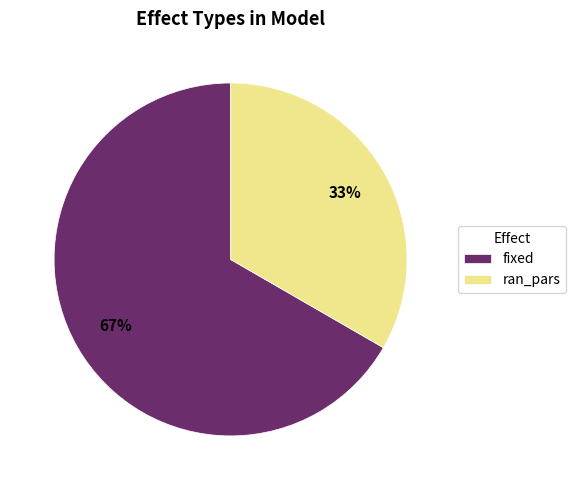

Count the number of slices in the pie.

2